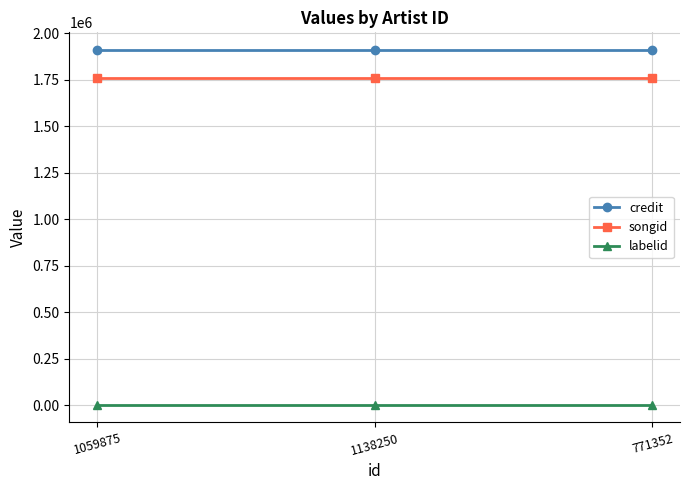

What are all the series names shown in the legend?

credit, songid, labelid